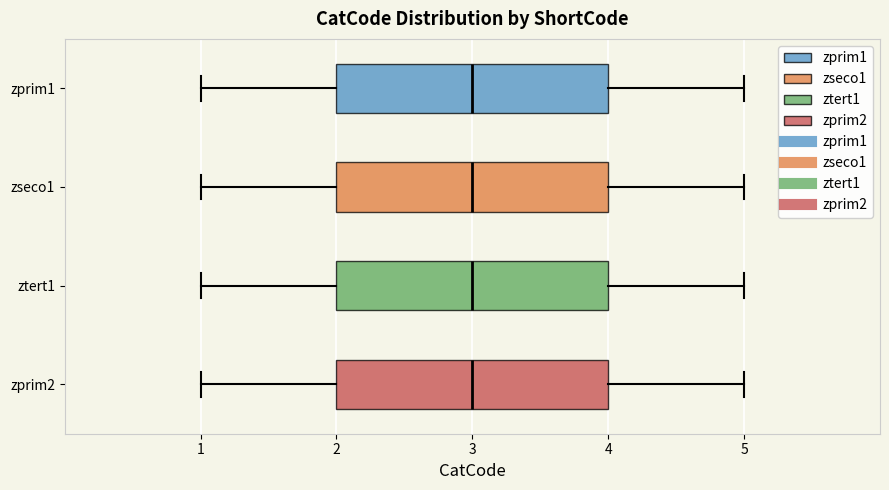

Reading bottom to top, transcribe this box plot: for each box, give where its median line is, the range the box spans, and where its two whiskers end, as read against the x-axis. The values are not printed on the chart, so give them approximately, as read against the axis.

zprim2: median 3, box 2 to 4, whiskers 1 to 5
ztert1: median 3, box 2 to 4, whiskers 1 to 5
zseco1: median 3, box 2 to 4, whiskers 1 to 5
zprim1: median 3, box 2 to 4, whiskers 1 to 5